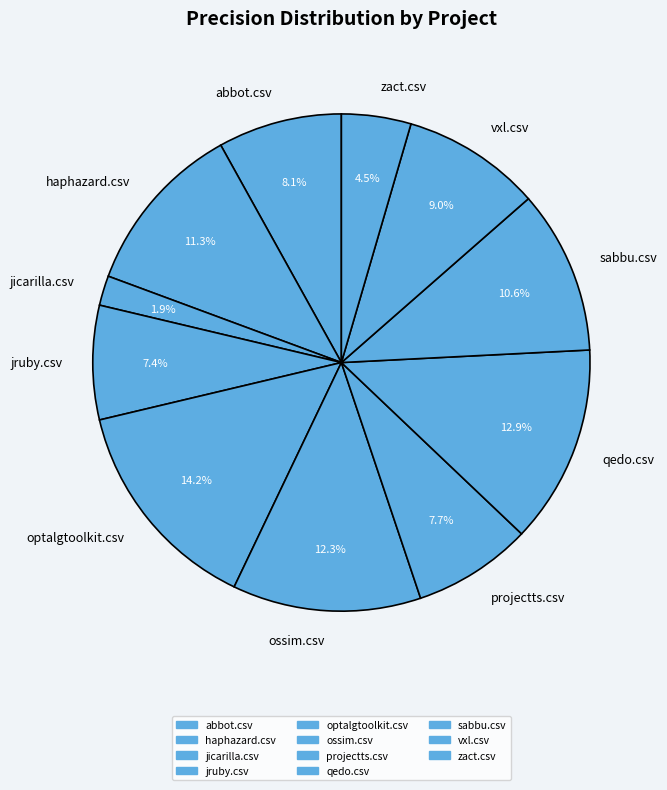

How many segments does this pie chart have?

11